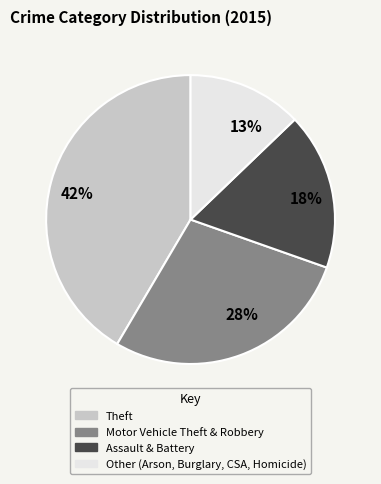

Rank the categories by value from highest to lowest.

42%, 28%, 18%, 13%